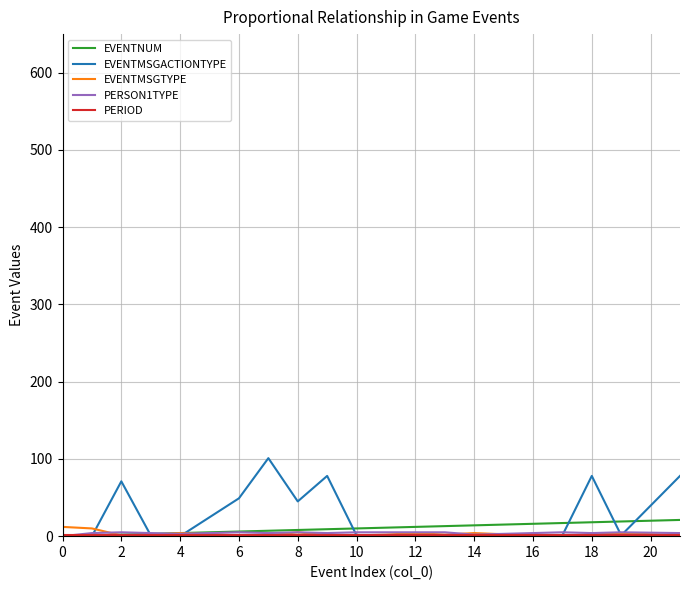

Which series has the widest spread of values?

EVENTMSGACTIONTYPE